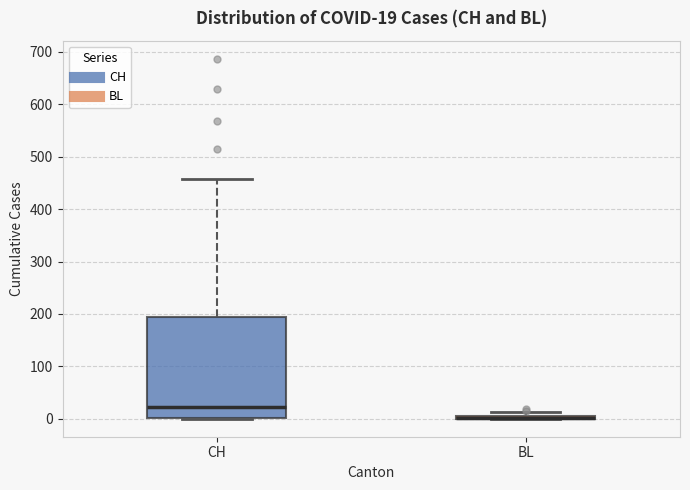

Which box is the tallest, from its lower edge to its upper edge?

CH